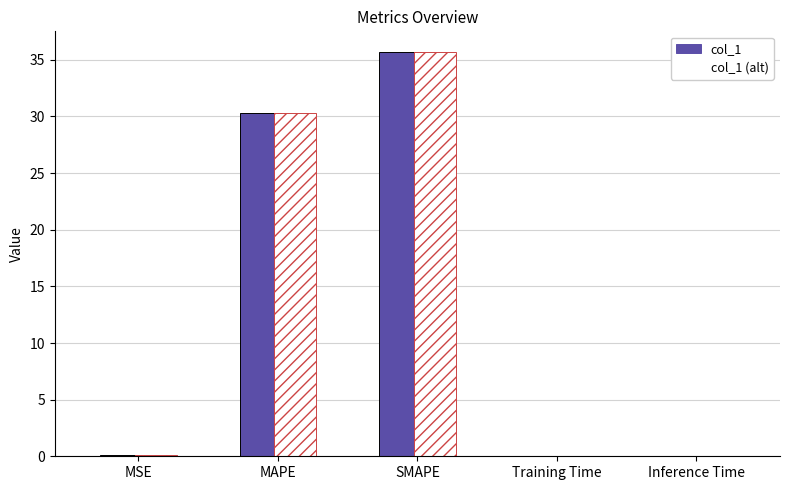

What is the sum of all col_1 values?

66.1